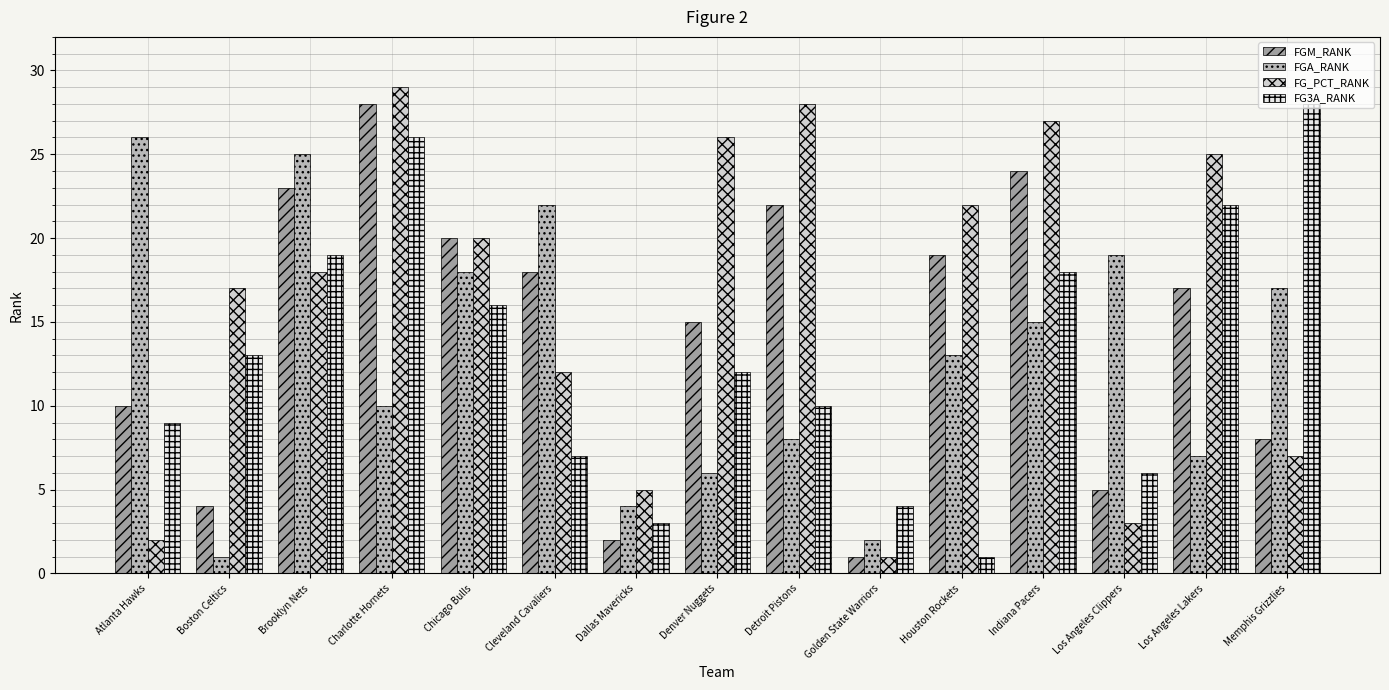

What value does the FGA_RANK series have at Charlotte Hornets, to the nearest 10?

10